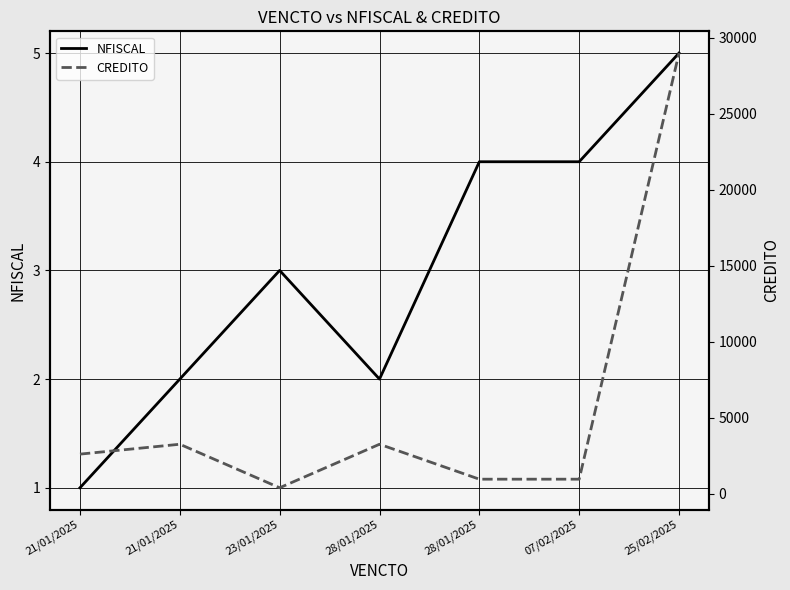

What is the difference between the second highest and minimum values in the NFISCAL series?

3